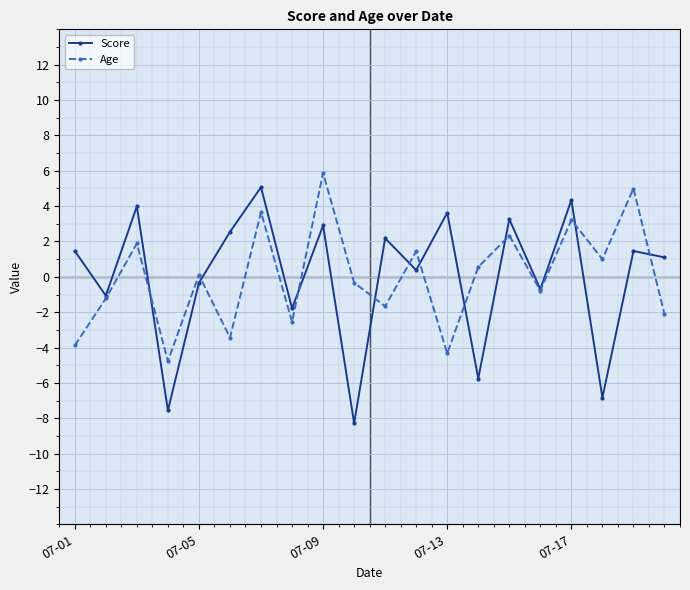

Which series has the widest spread of values?

Score